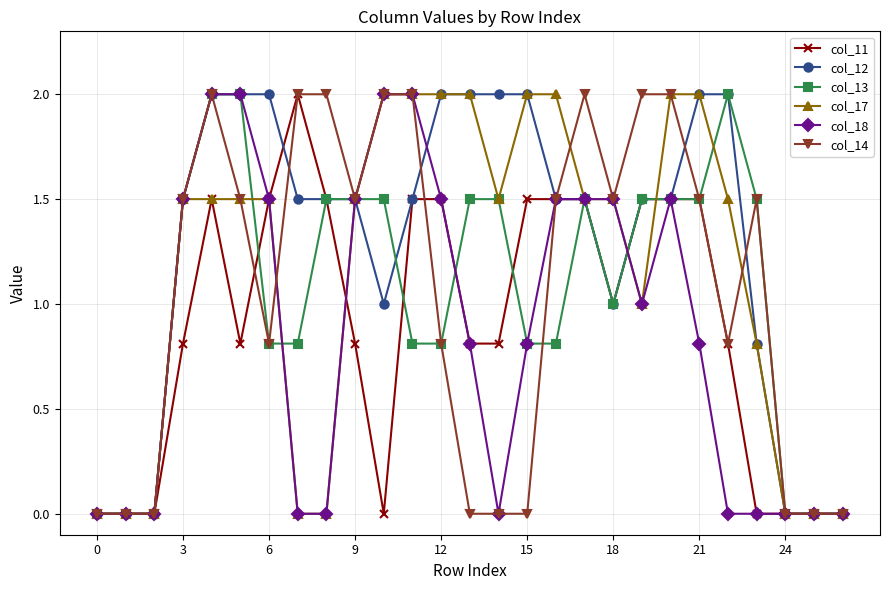

True or false: col_11 has more than 0 interior local peaks.

True